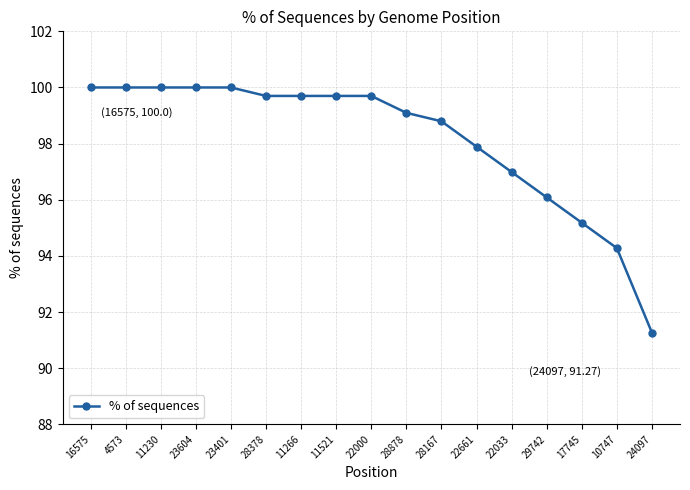

What is the sum of the values at 4573 and 28167?

198.8